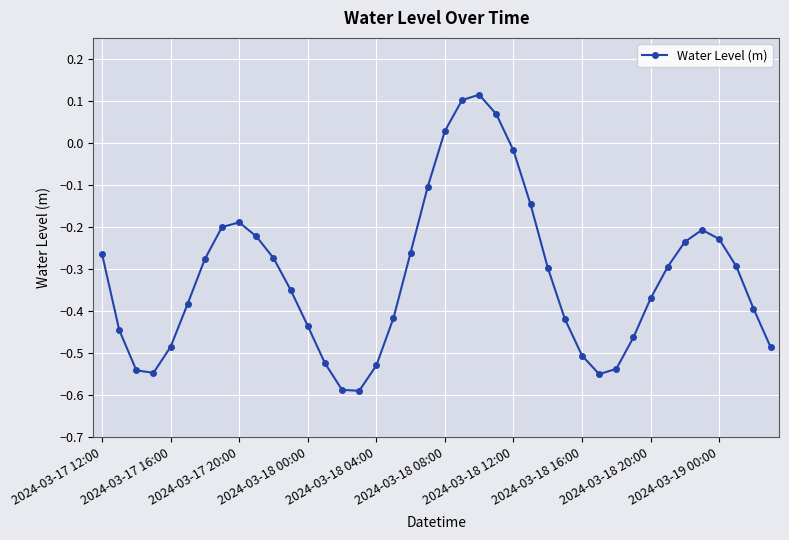

How many distinct data groups are displayed?

1